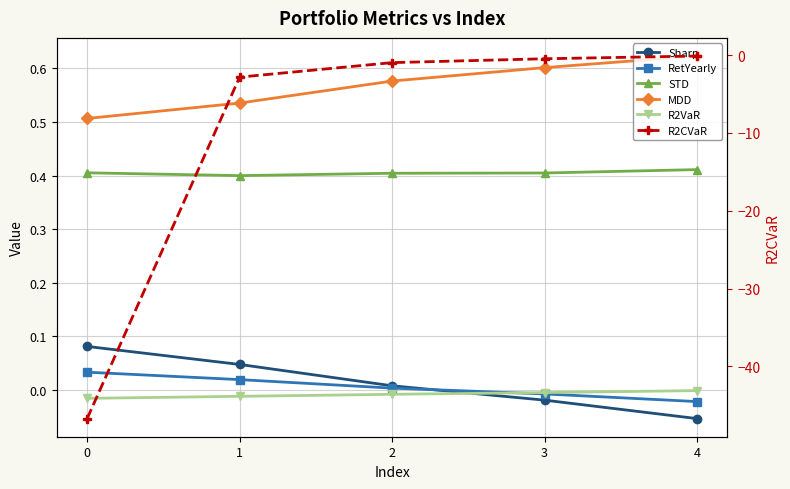

Does the chart have visible grid lines?

Yes